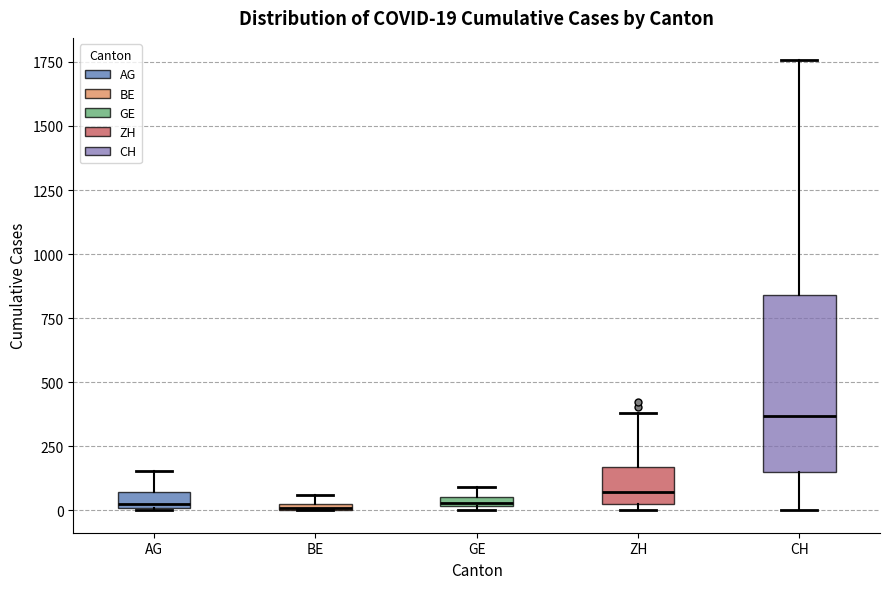

Which box is the tallest, from its lower edge to its upper edge?

CH